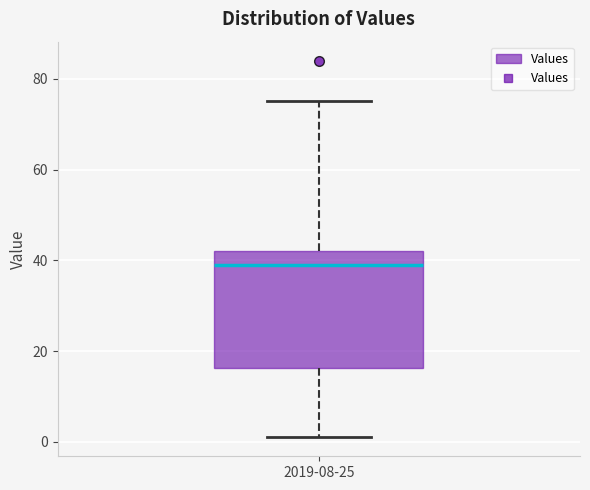

Read this box plot against the y-axis: the position of the median line, the range covered by the box, and the ends of both whiskers. The values are not printed on the chart, so give them approximately, as read against the axis.

median 40, box 16 to 42, whiskers 2 to 76